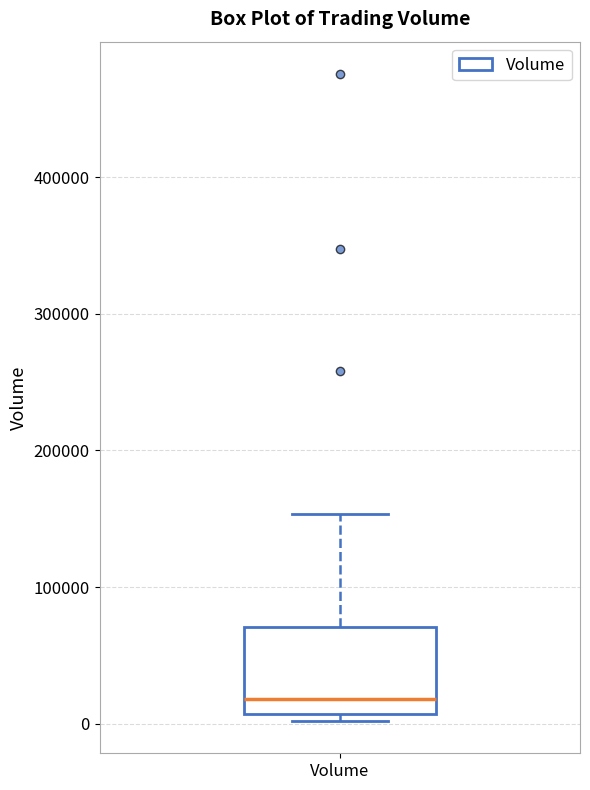

Transcribe this box plot: give where the median line is, the range the box spans, and where the two whiskers end, as read against the y-axis. The values are not printed on the chart, so give them approximately, as read against the axis.

median 20000, box 10000 to 70000, whiskers 0 to 150000